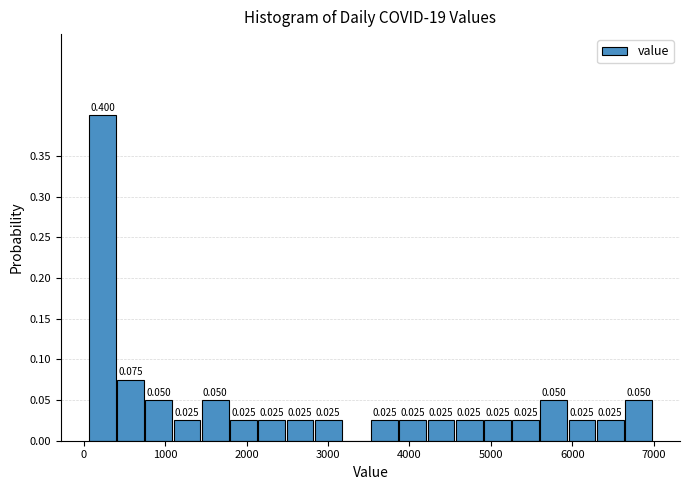

Read against the x-axis, roughly where is the centre of the tallest bar?

200